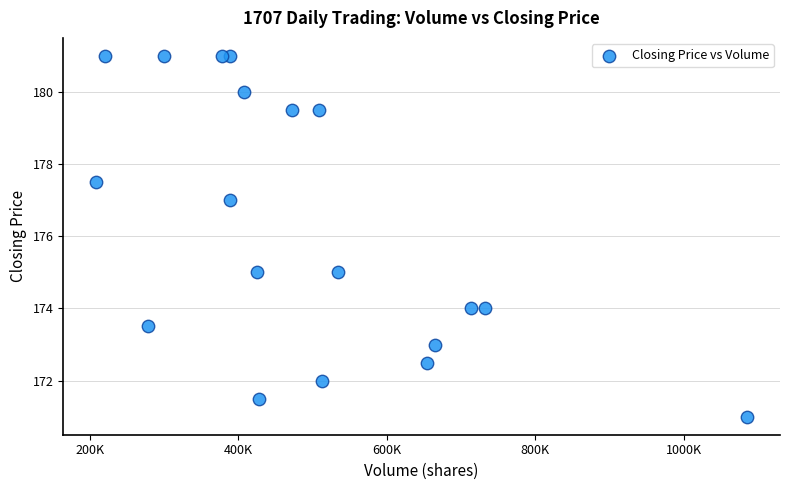

What is the range of Y values (max minus min)?

10.0